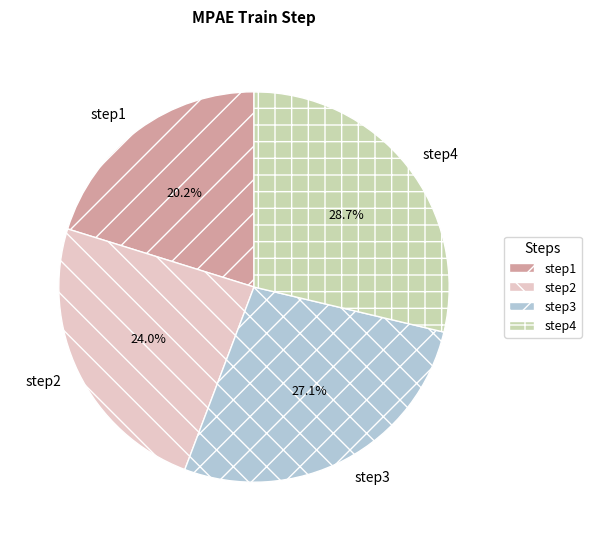

How many segments does this pie chart have?

4